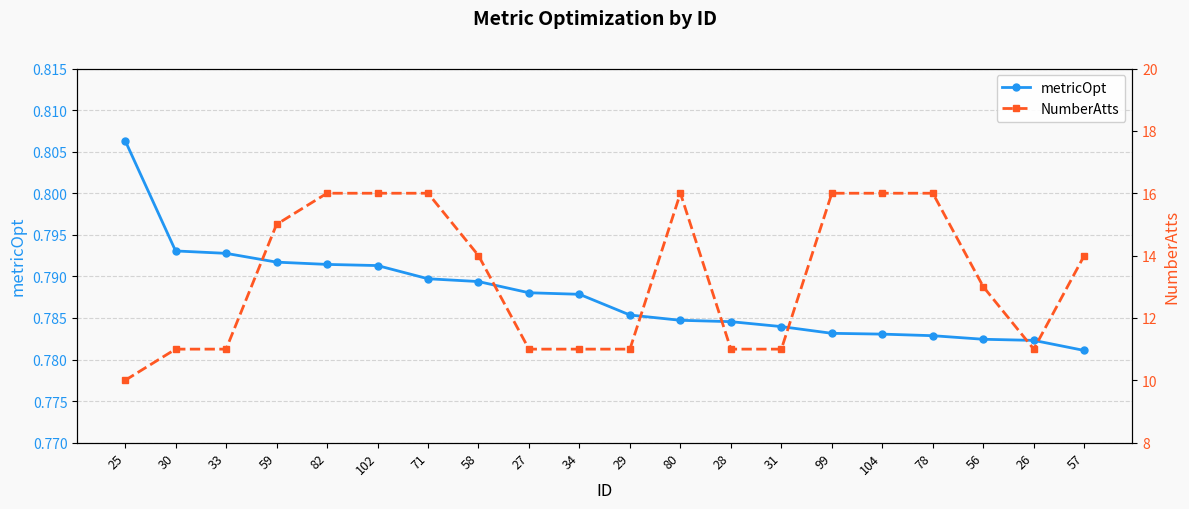

What are all the series names shown in the legend?

metricOpt, NumberAtts